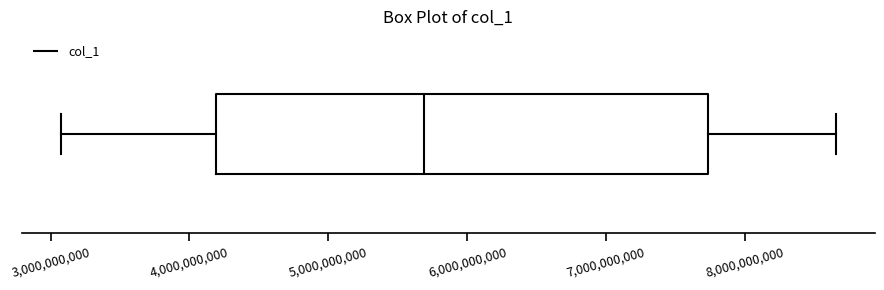

Transcribe this box plot: give where the median line is, the range the box spans, and where the two whiskers end, as read against the x-axis. The values are not printed on the chart, so give them approximately, as read against the axis.

median 5700000000, box 4200000000 to 7700000000, whiskers 3100000000 to 8700000000